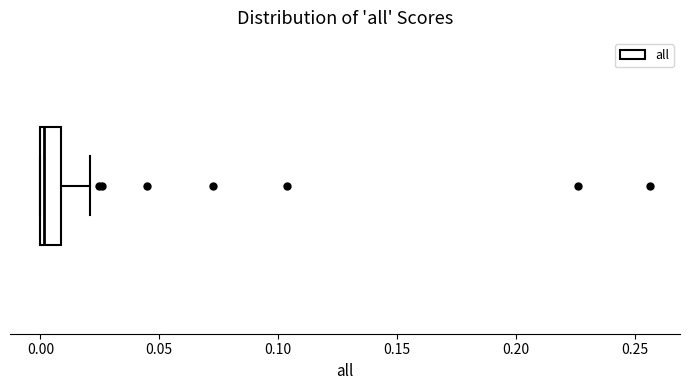

Transcribe this box plot: give where the median line is, the range the box spans, and where the two whiskers end, as read against the x-axis. The values are not printed on the chart, so give them approximately, as read against the axis.

median 0.00, box 0.00 to 0.01, whiskers 0.00 to 0.02